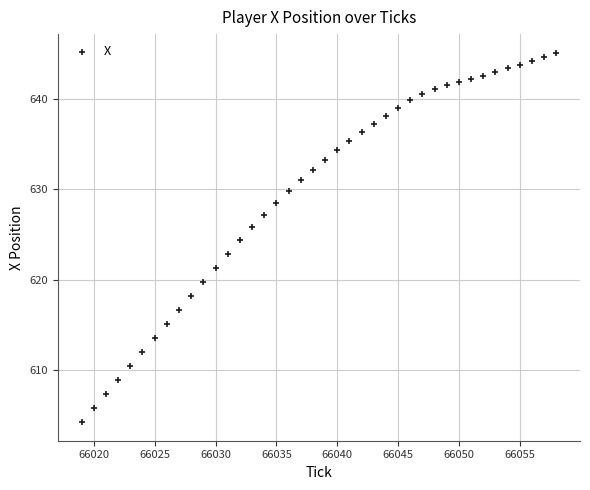

What is the range of Y values (max minus min)?

41.0